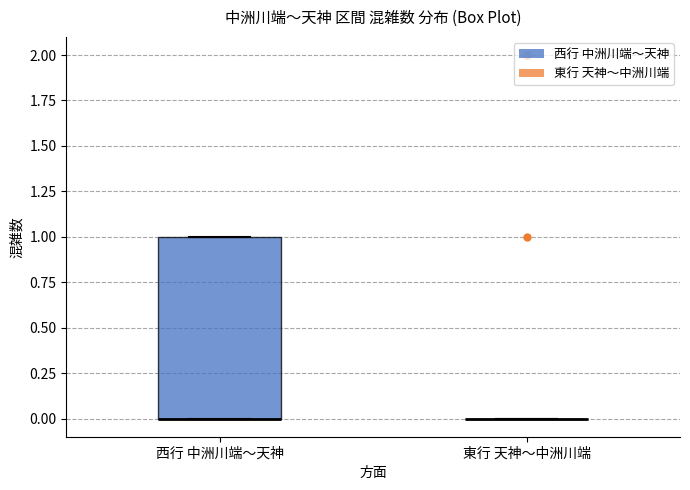

Where is the upper edge of the box for 西行 中洲川端～天神 on the y-axis? The values are not printed on the chart, so give them approximately, as read against the axis.

1